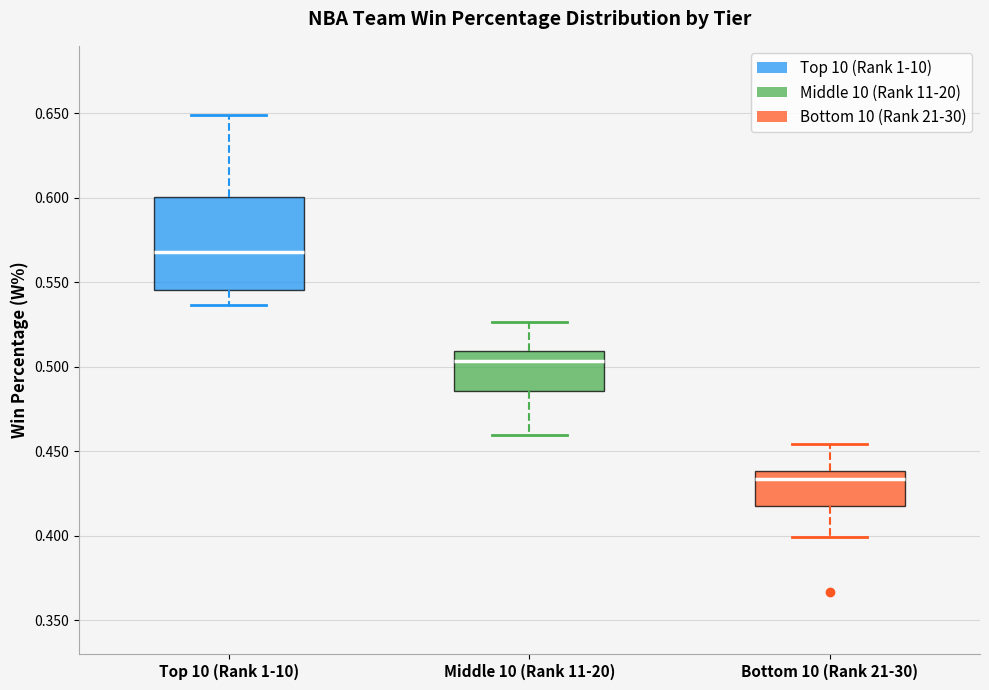

Which box has the highest median line?

Top 10 (Rank 1-10)